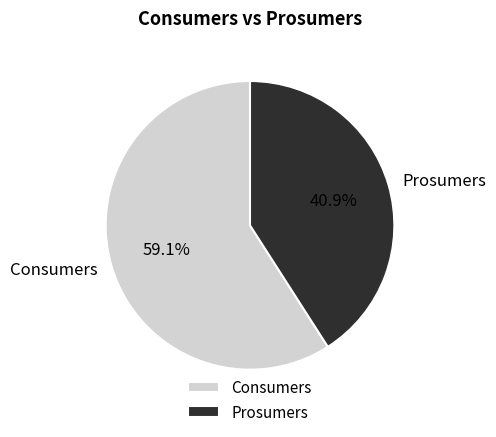

What percentage is the Prosumers slice, to the nearest percent?

41%